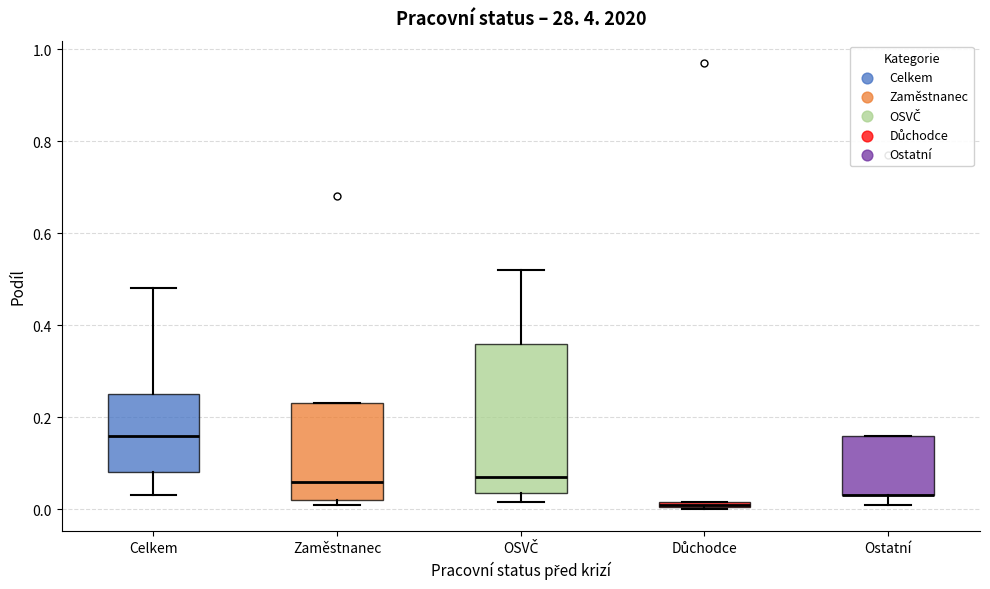

Which box is the tallest, from its lower edge to its upper edge?

OSVČ